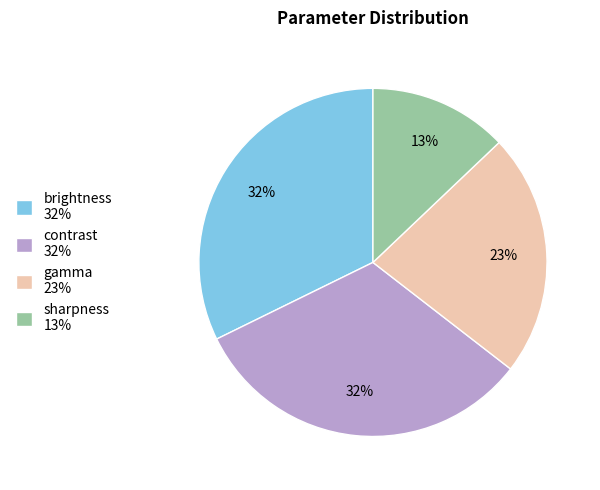

The contrast 32% slice represents 32% of the pie. True or false?

True